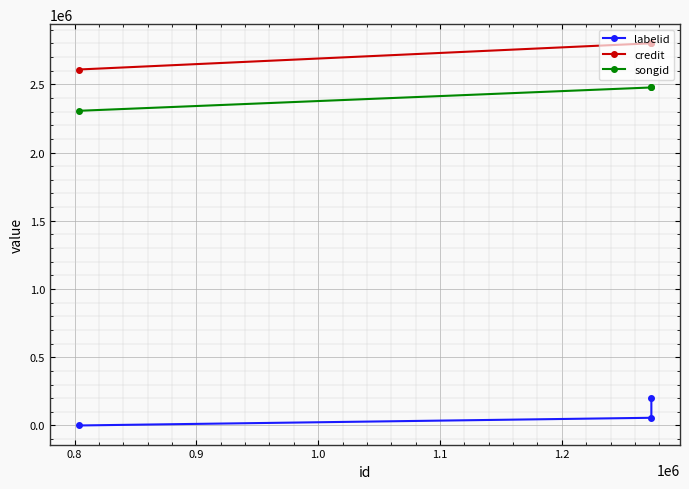

Is the value of labelid at 0.9 greater than the value of credit at 0.9?

No